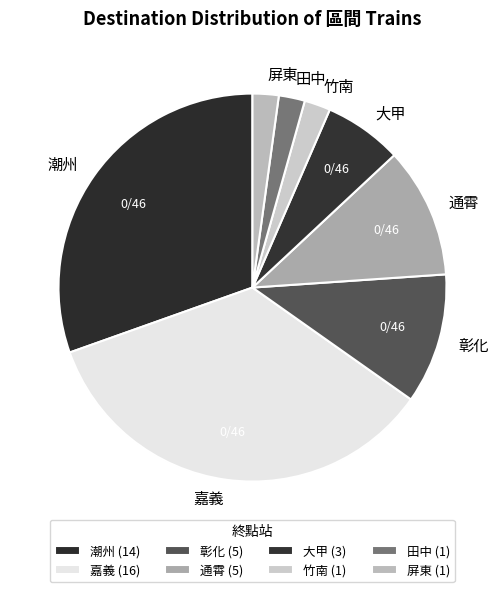

What is the ratio of the value at 大甲 to the value at 彰化?

0.6